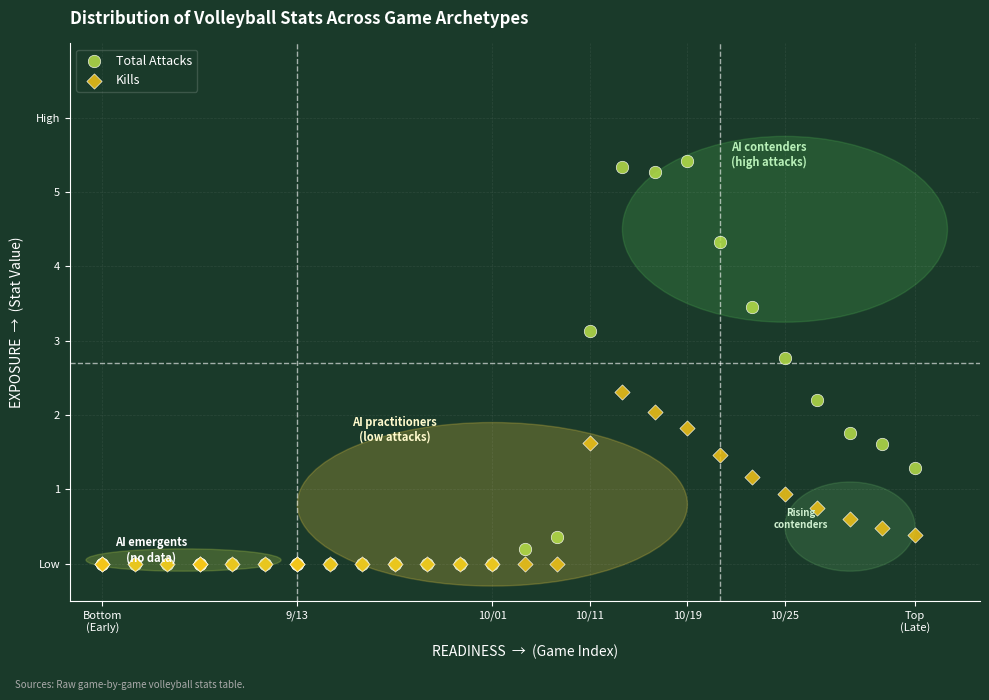

What are all the series names shown in the legend?

Total Attacks, Kills